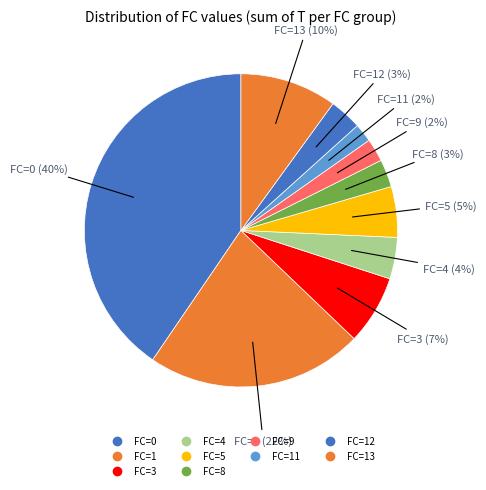

How many slices are in this pie chart?

10